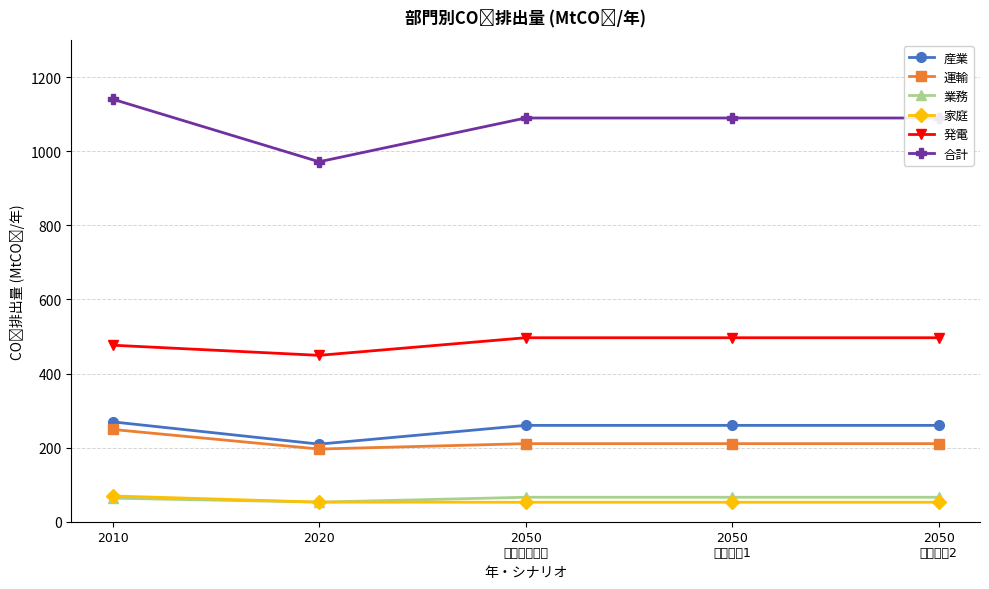

What is the minimum value for 運輸?

196.2